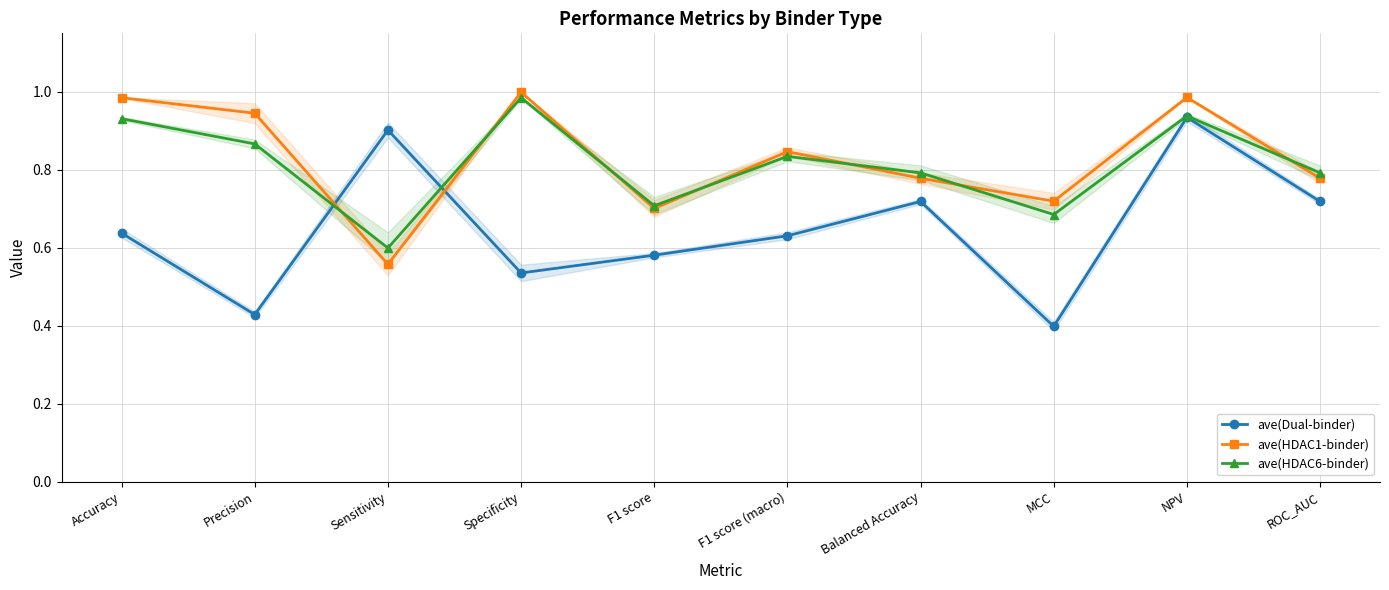

True or false: ave(HDAC1-binder) has a value of 1.5 at Accuracy.

False